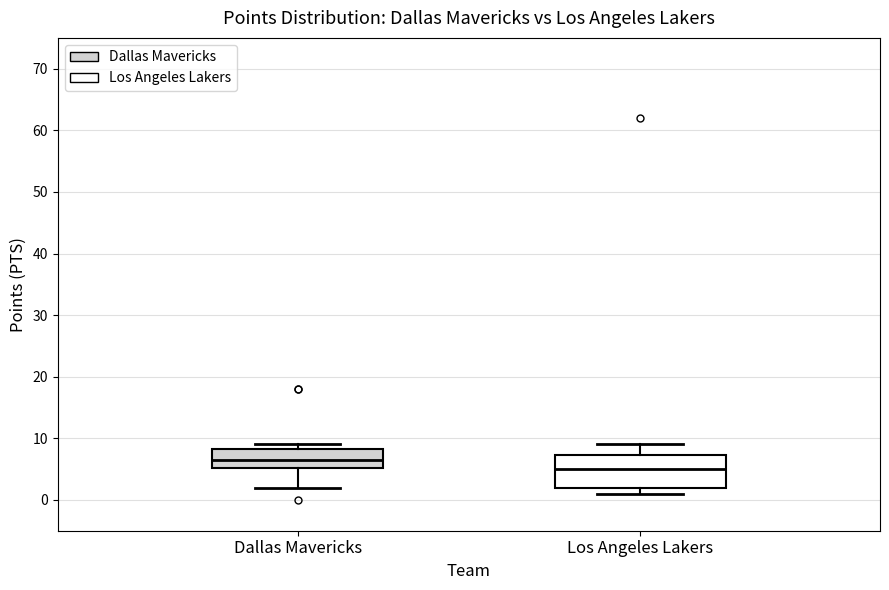

Which box is the tallest, from its lower edge to its upper edge?

Los Angeles Lakers